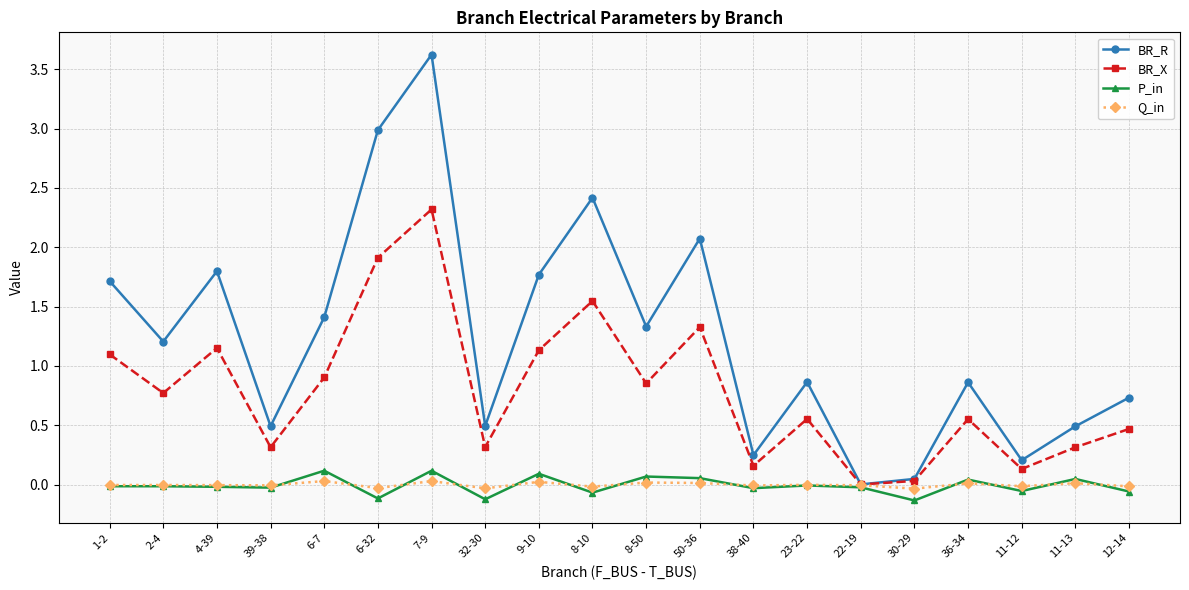

Read the BR_R value at 6-7.

1.4